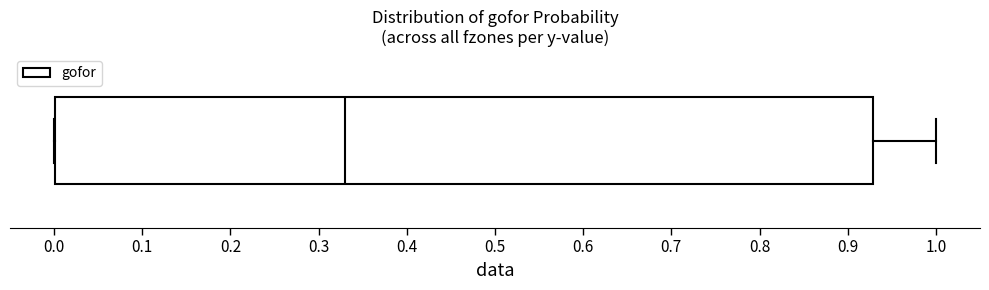

Read this box plot against the x-axis: the position of the median line, the range covered by the box, and the ends of both whiskers. The values are not printed on the chart, so give them approximately, as read against the axis.

median 0.33, box 0.00 to 0.93, whiskers 0.00 to 1.00